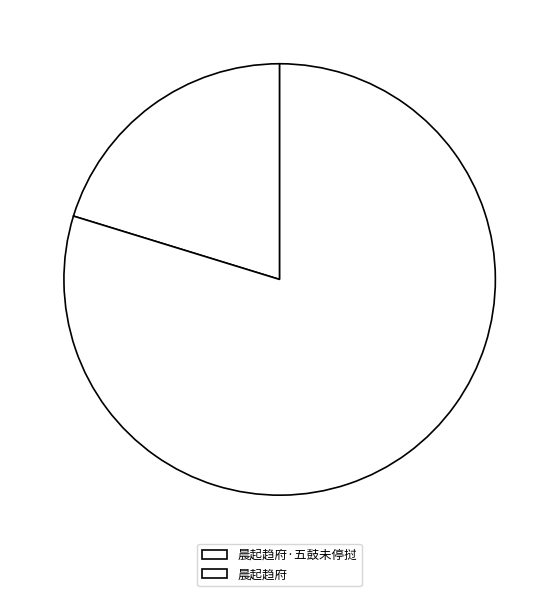

Which category has the smallest portion of the pie?

晨起趋府·五鼓未停挝